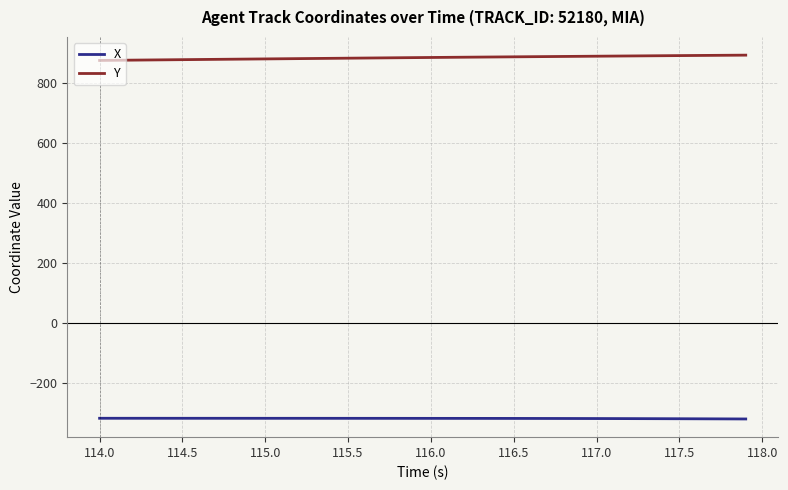

How many lines are shown in the chart?

2